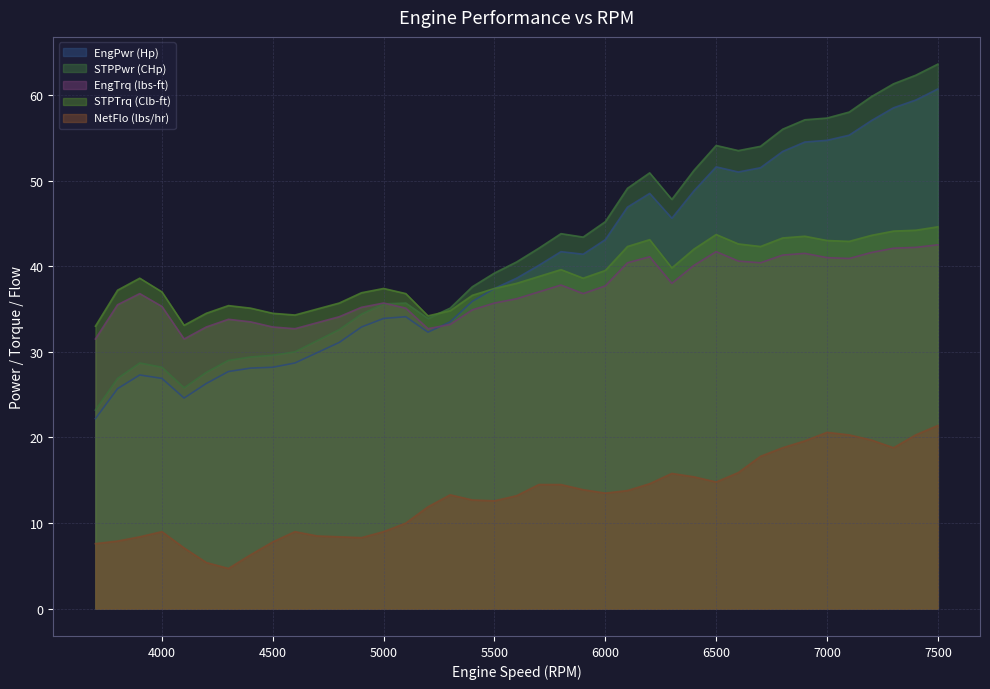

How many lines are shown in the chart?

5